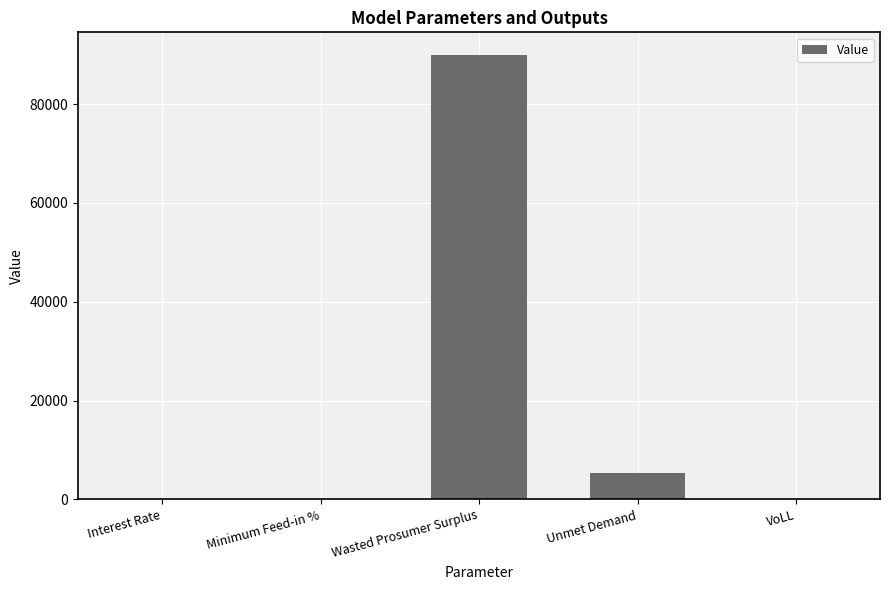

What is the change in value from Wasted Prosumer Surplus to Unmet Demand?

-84606.9